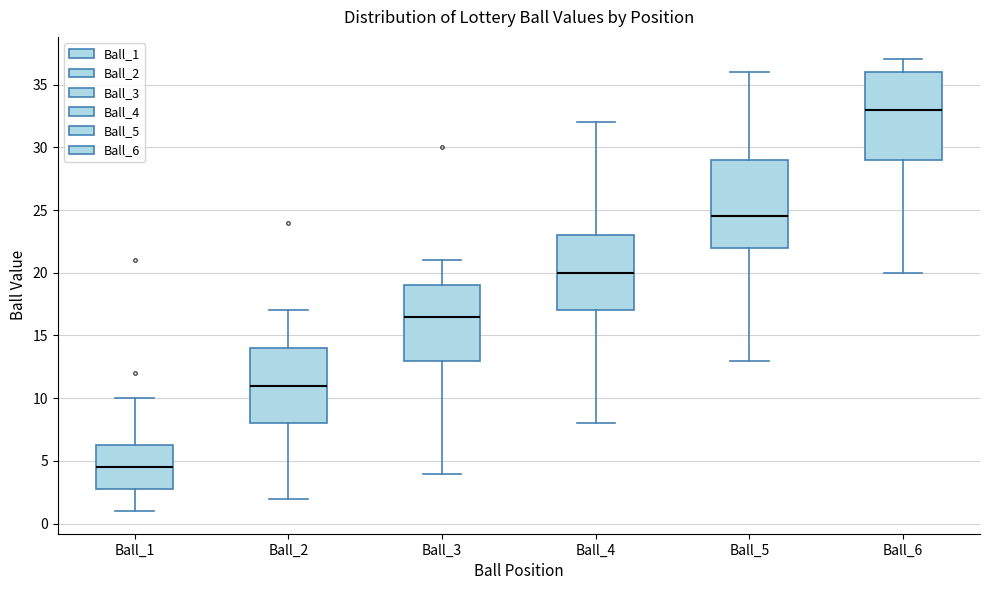

Reading left to right, transcribe this box plot: for each box, give where its median line is, the range the box spans, and where its two whiskers end, as read against the y-axis. The values are not printed on the chart, so give them approximately, as read against the axis.

Ball_1: median 4.5, box 3.0 to 6.5, whiskers 1.0 to 10.0
Ball_2: median 11.0, box 8.0 to 14.0, whiskers 2.0 to 17.0
Ball_3: median 16.5, box 13.0 to 19.0, whiskers 4.0 to 21.0
Ball_4: median 20.0, box 17.0 to 23.0, whiskers 8.0 to 32.0
Ball_5: median 24.5, box 22.0 to 29.0, whiskers 13.0 to 36.0
Ball_6: median 33.0, box 29.0 to 36.0, whiskers 20.0 to 37.0